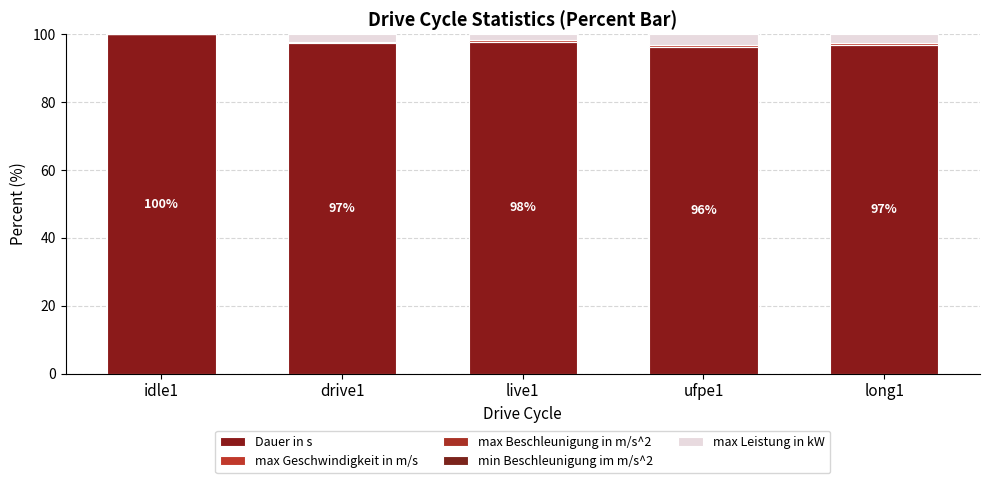

What is the approximate value of max Leistung in kW at drive1?

2.2